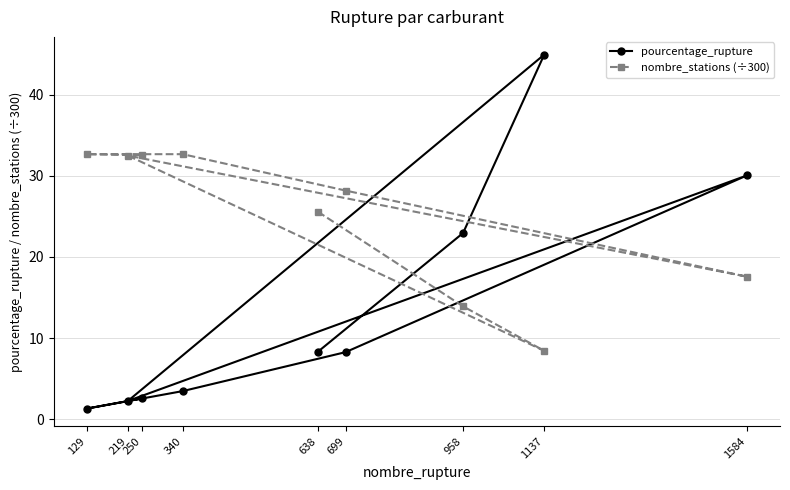

What is the average value of the pourcentage_rupture series?

13.8